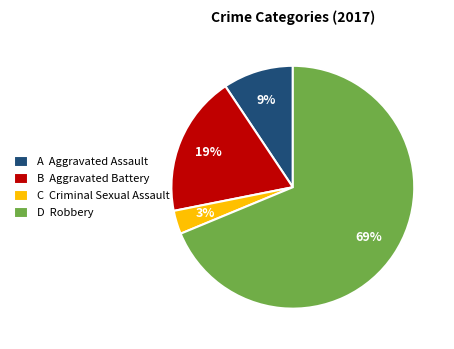

The C Criminal Sexual Assault slice represents 3% of the pie. True or false?

True